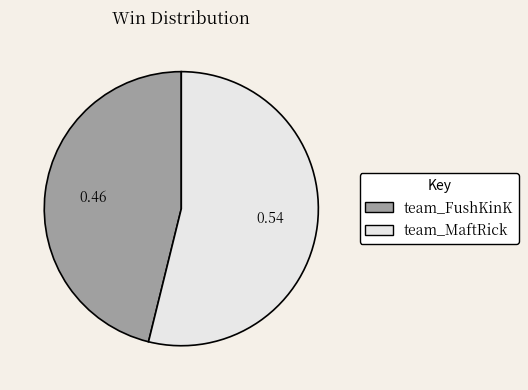

Is the sum of team_MaftRick and team_FushKinK greater than half?

Yes